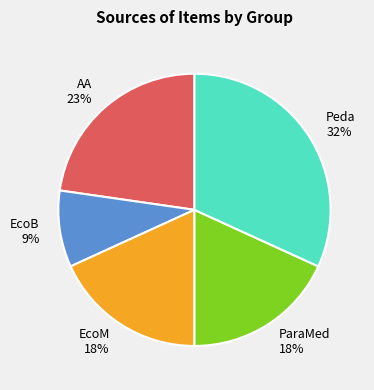

Between EcoM 18% and Peda 32%, which is larger?

Peda 32%